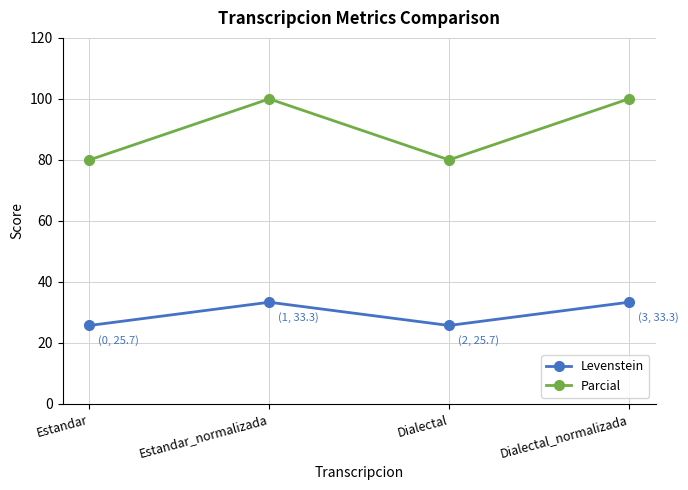

True or false: Parcial and Levenstein intersect in this chart.

False